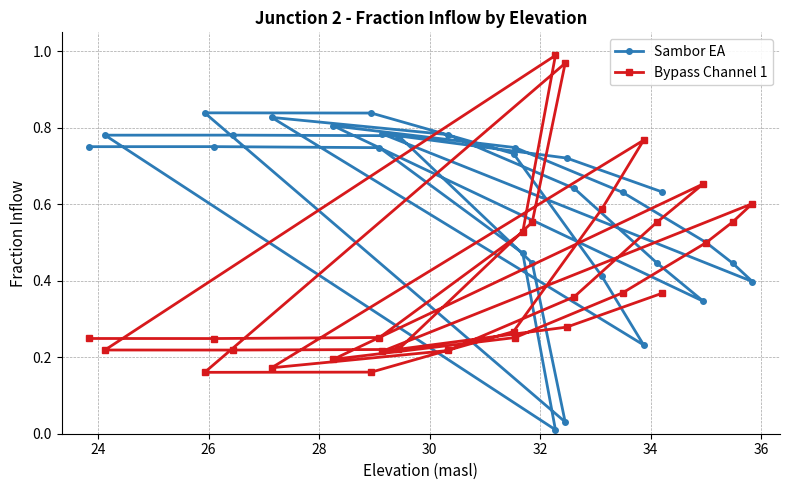

At how many categories does at least one series exceed 0?

29